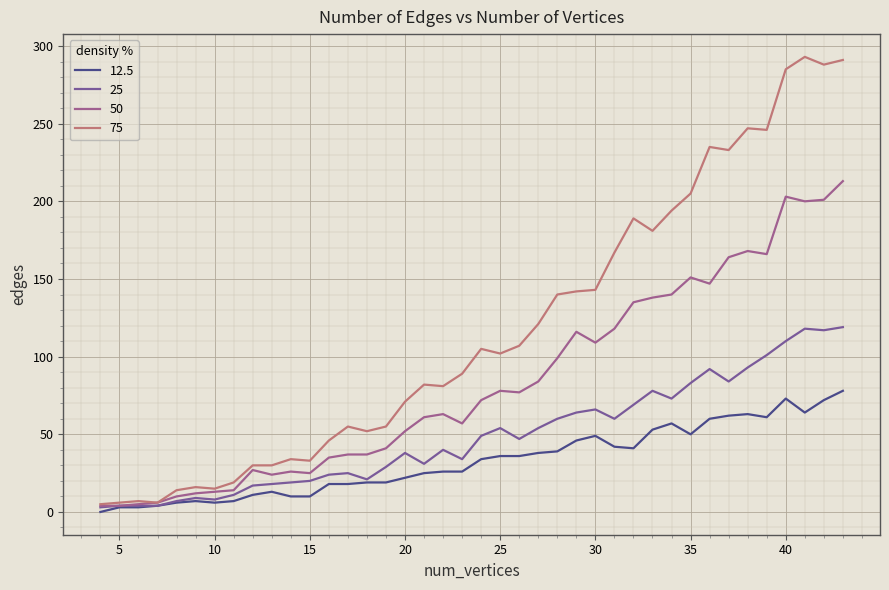

Rank the series by their maximum value, from highest to lowest.

75, 50, 25, 12.5